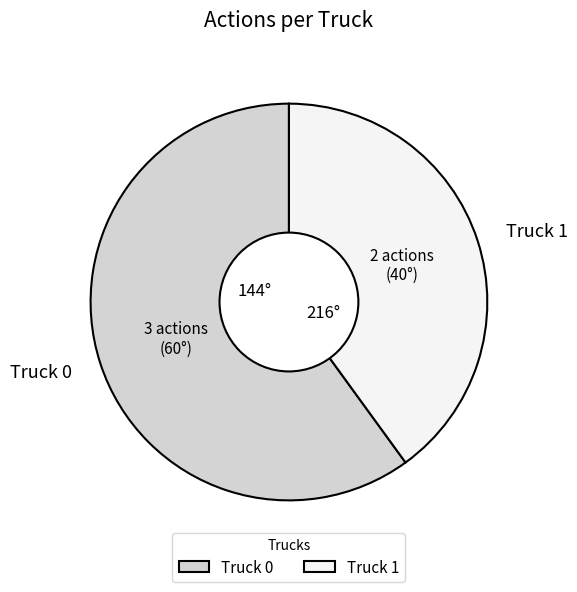

Do Truck 1 and Truck 0 together represent more than half of the pie?

Yes